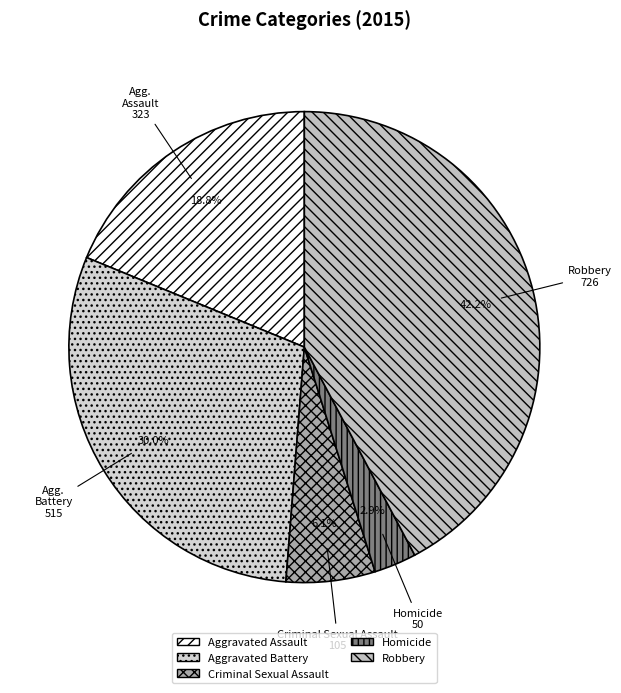

Do Aggravated Battery and Robbery together represent more than half of the pie?

Yes